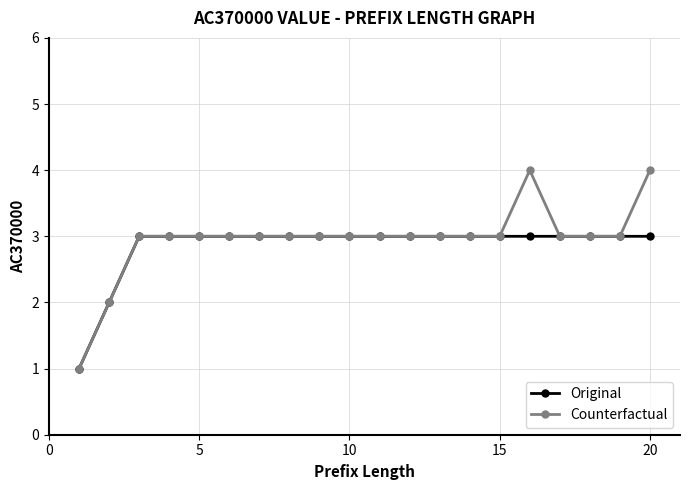

What is the greatest value displayed?

4